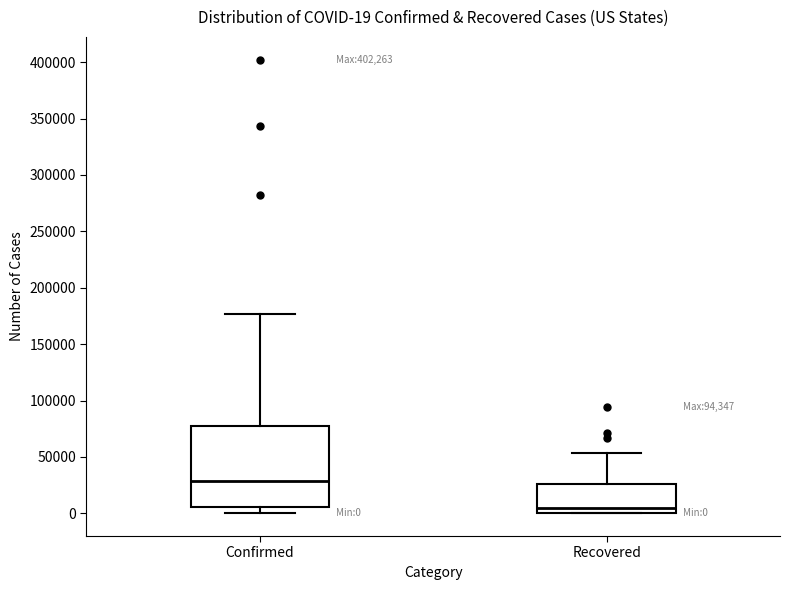

Which box is the tallest, from its lower edge to its upper edge?

Confirmed